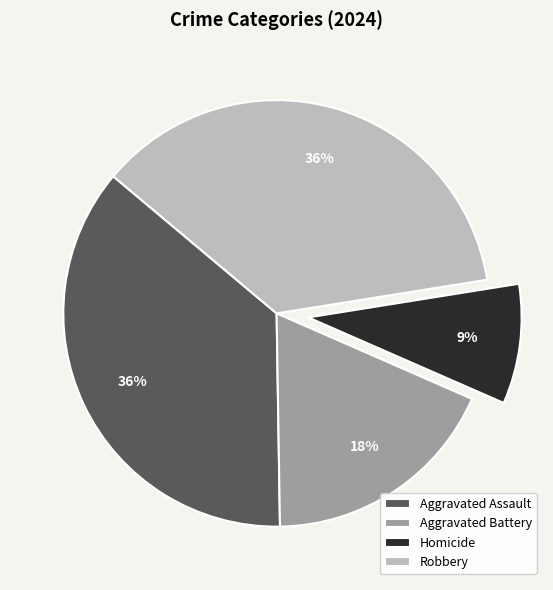

Is Robbery the majority of the pie?

No